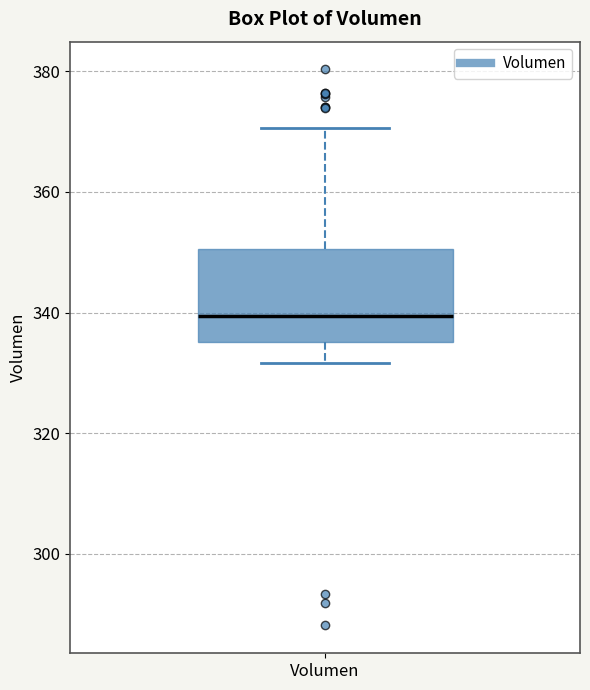

Read this box plot against the y-axis: the position of the median line, the range covered by the box, and the ends of both whiskers. The values are not printed on the chart, so give them approximately, as read against the axis.

median 340, box 336 to 350, whiskers 332 to 370